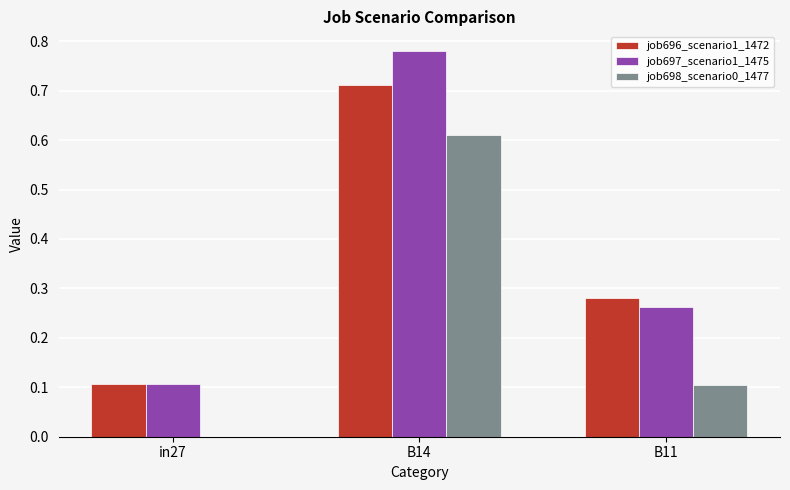

Are the bars grouped side by side (vs. stacked)?

Yes